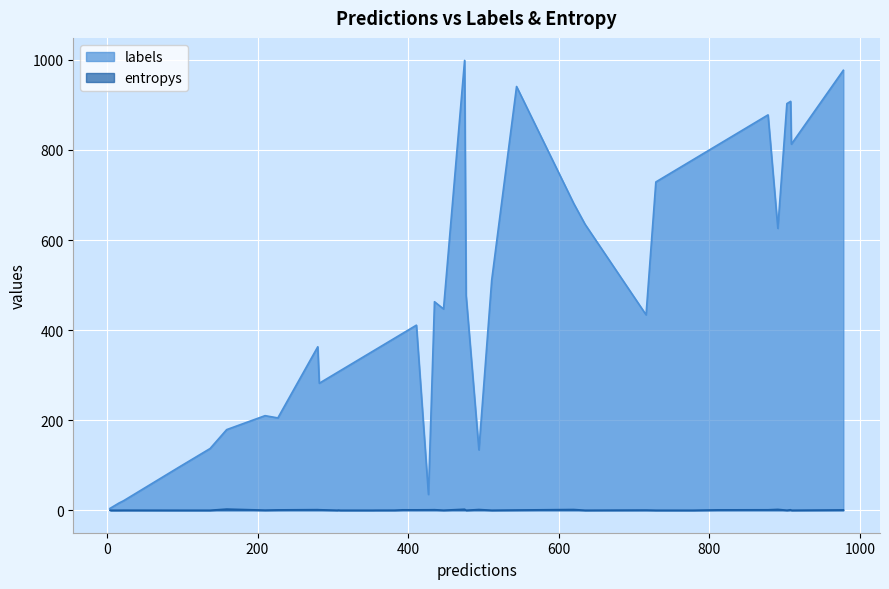

Where is labels nearest to the value 501?

15